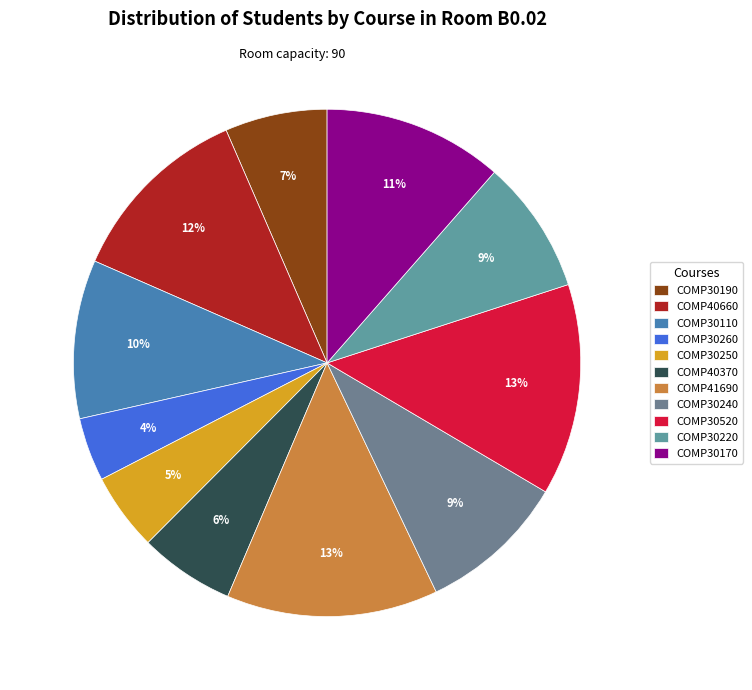

Count the number of slices in the pie.

11